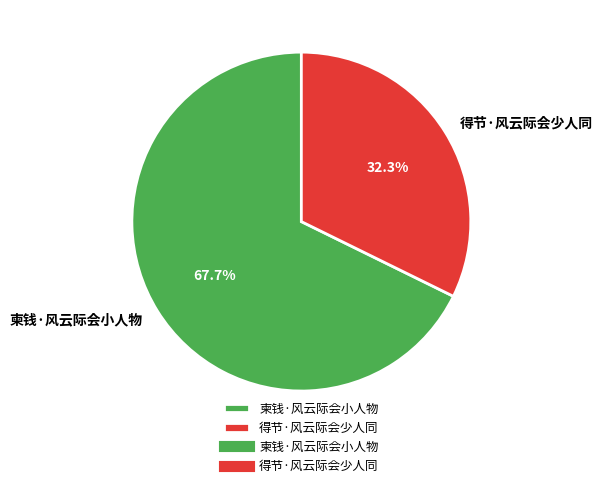

To the nearest percent, what is the difference between the largest and smallest slice percentages?

35%